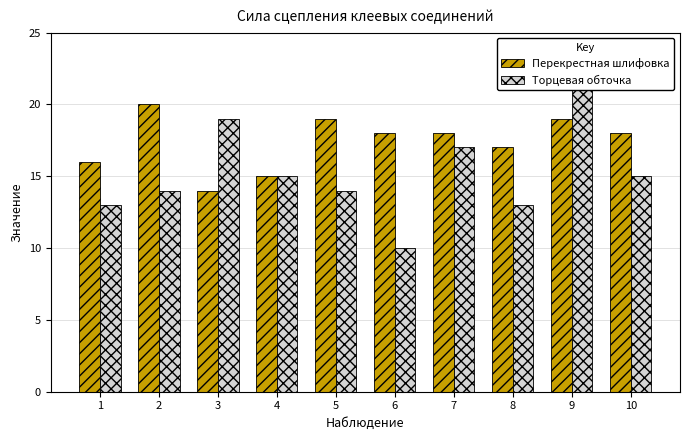

At which label is Перекрестная шлифовка closest to 17?

8